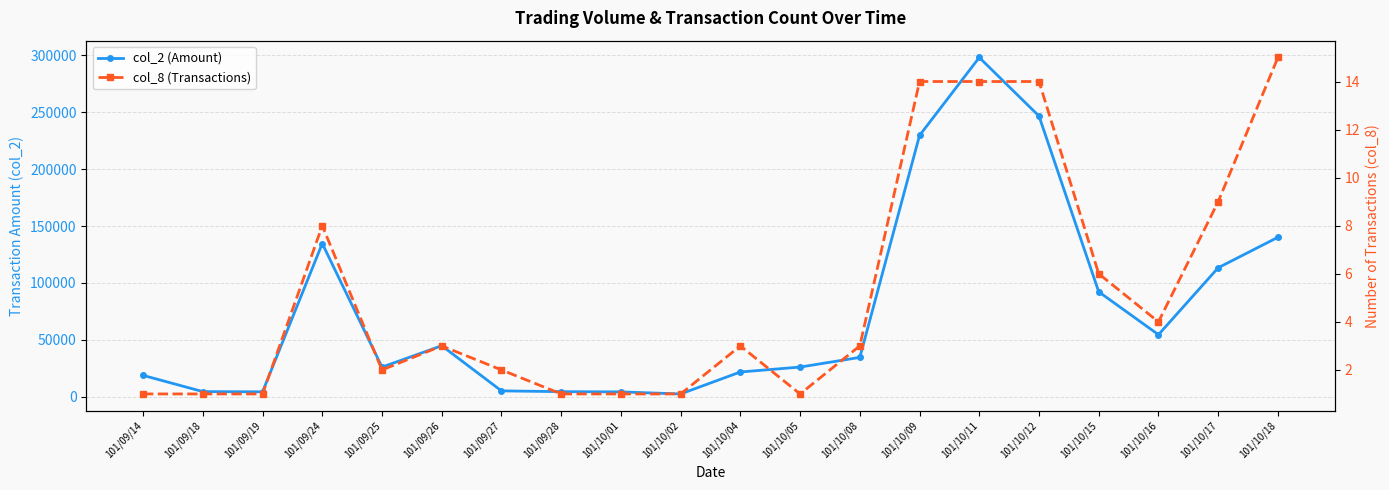

What is the label of the 9th point from the left?

101/10/01